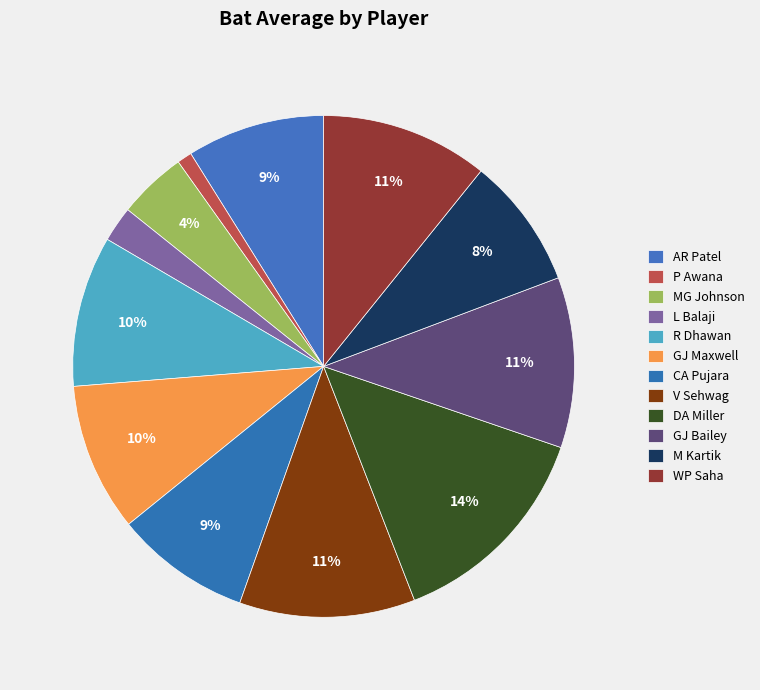

To the nearest percent, what is the difference between the largest and smallest slice percentages?

13%